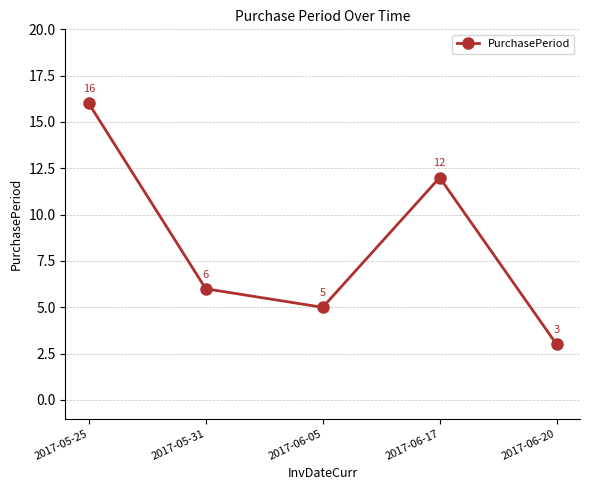

At which category does the data reach its first local valley?

2017-06-05